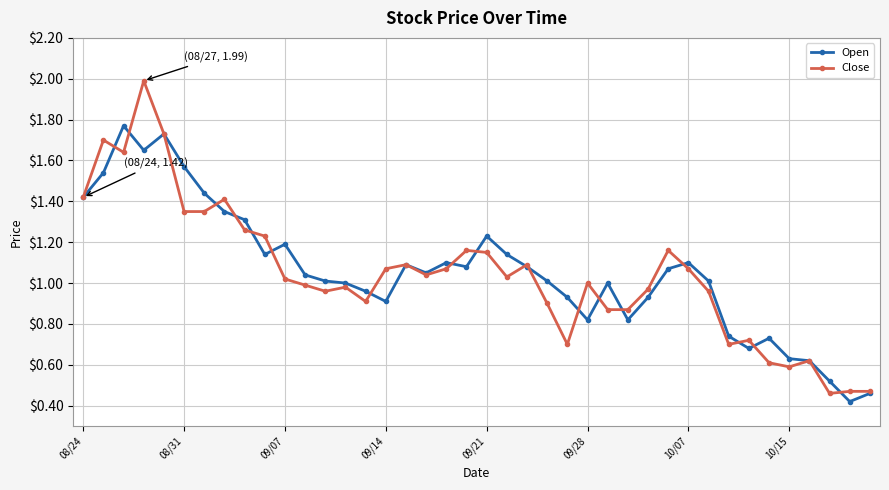

What are all the series names shown in the legend?

Open, Close